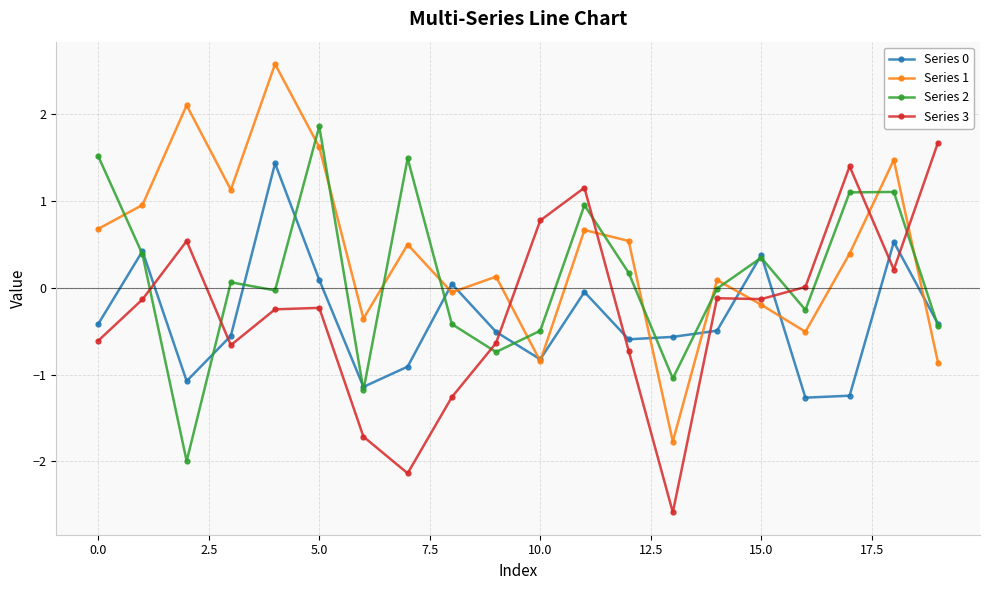

After their last crossing, which series has the higher values: Series 2 or Series 3?

Series 3